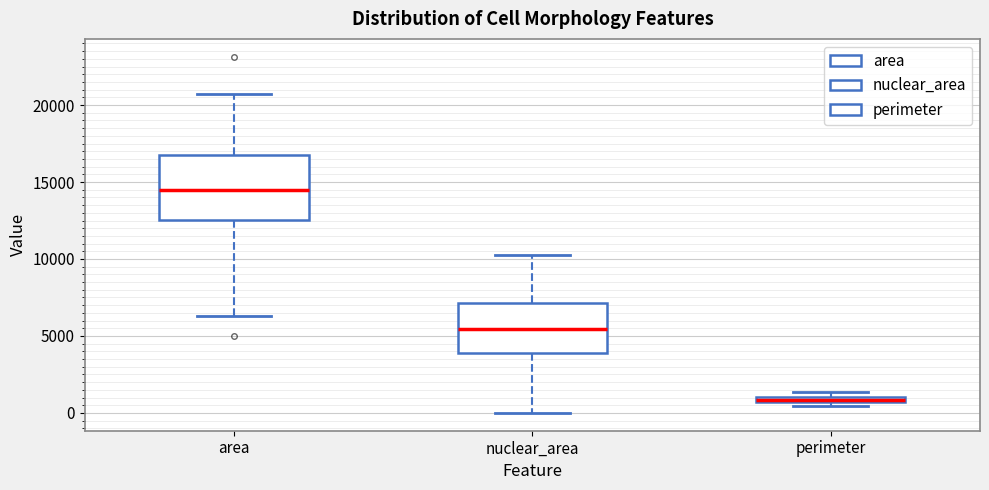

Comparing the boxes themselves (not the whiskers), which one is the tallest?

area